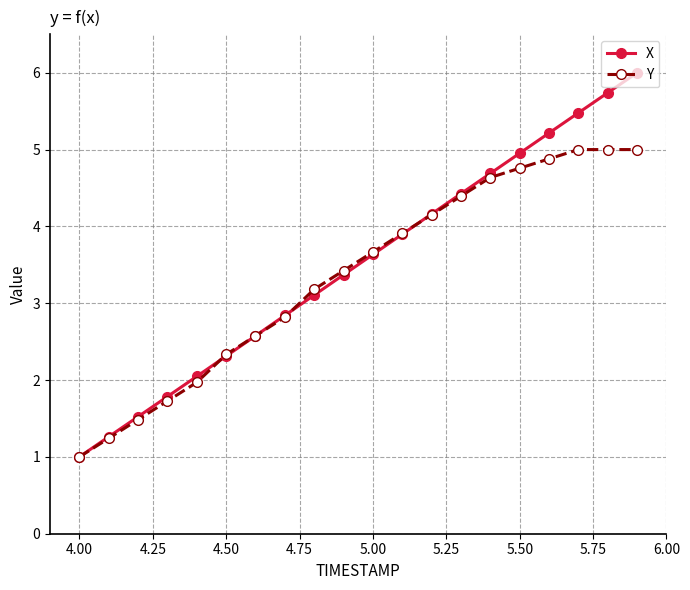

What is the value of the X point at the 18th from the left?

5.5